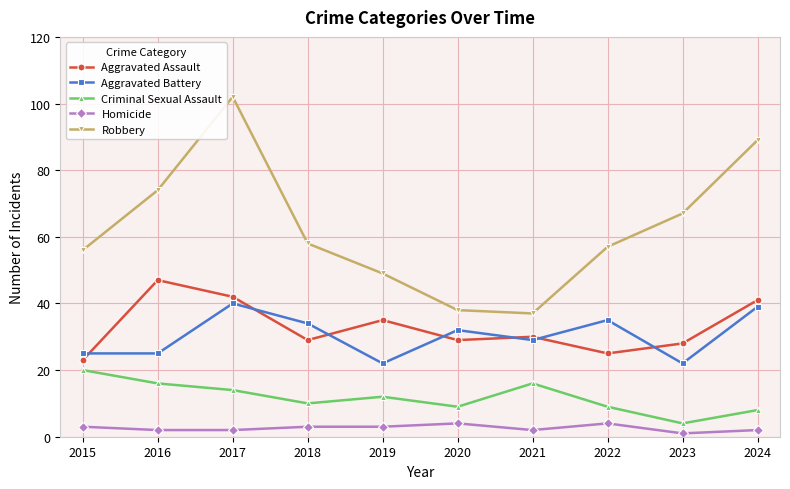

Where is the first local minimum for Criminal Sexual Assault?

2018